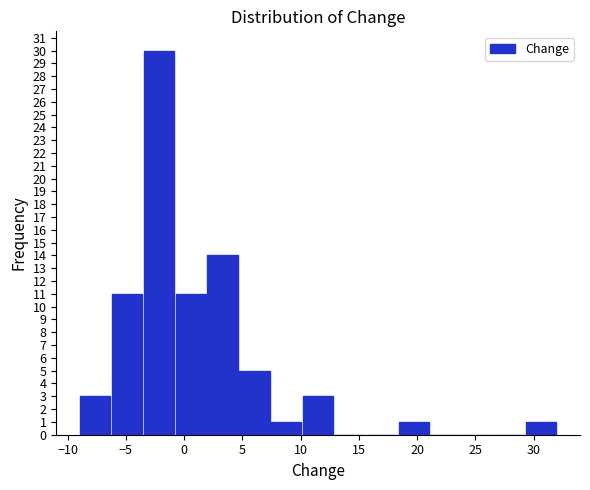

How tall is the bar that spans 4.5 to 7.5 on the x-axis? Neither the bar edges nor the heights are printed on the chart, so give them approximately, as read against the axes.

5